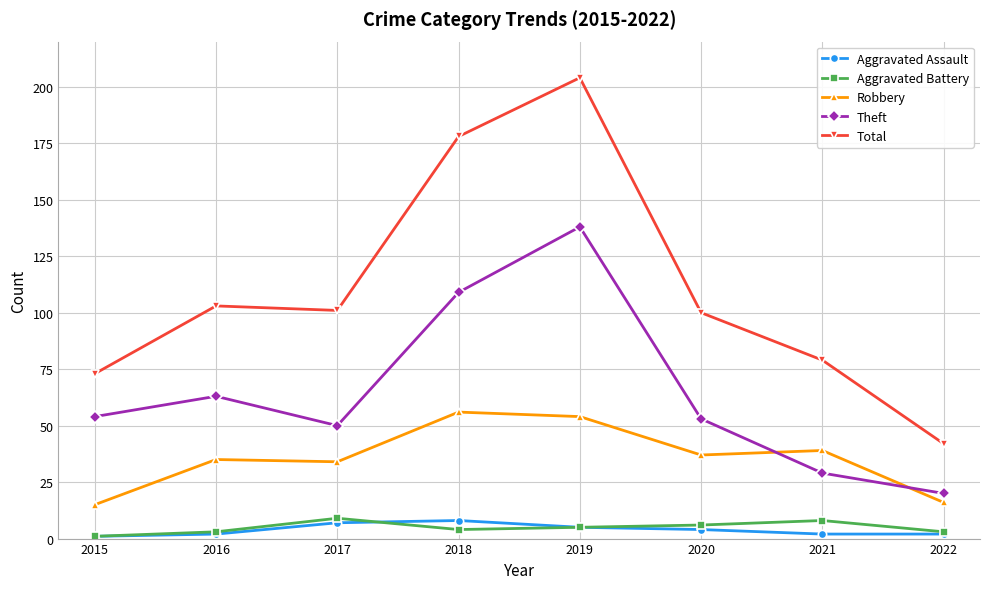

Which series has the widest spread of values?

Total